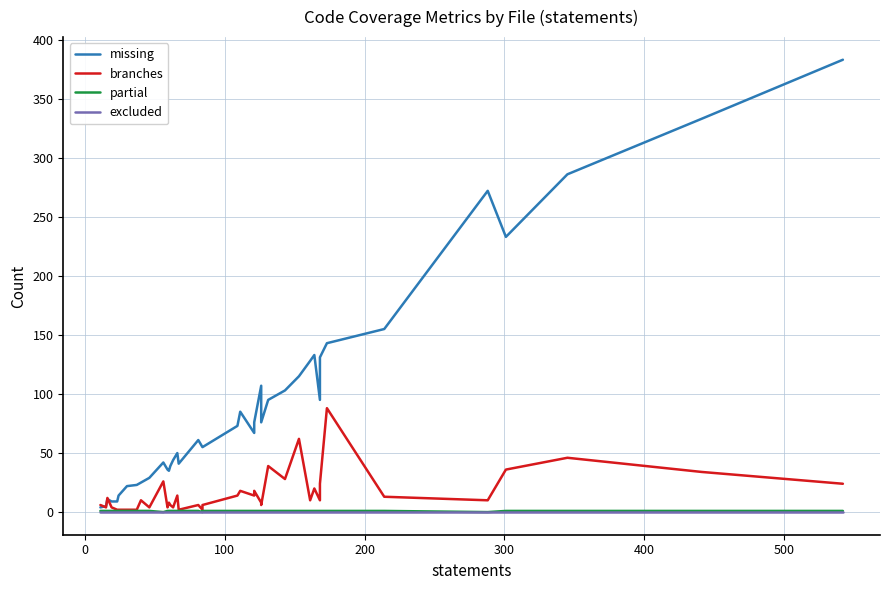

How many partial values are between 1 and 2?

37